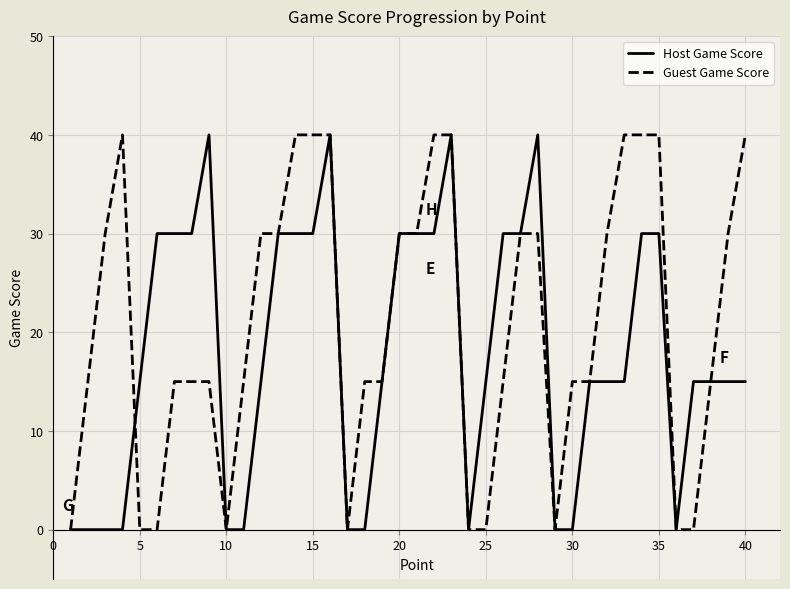

List the series in order of their overall mean, highest first.

Guest Game Score, Host Game Score